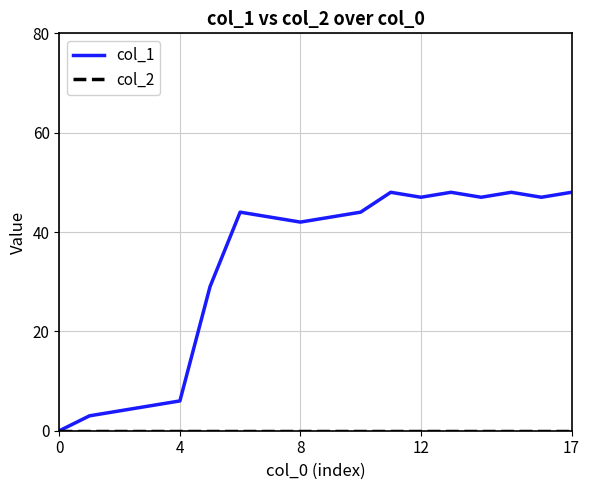

Count the number of categories in the chart.

18